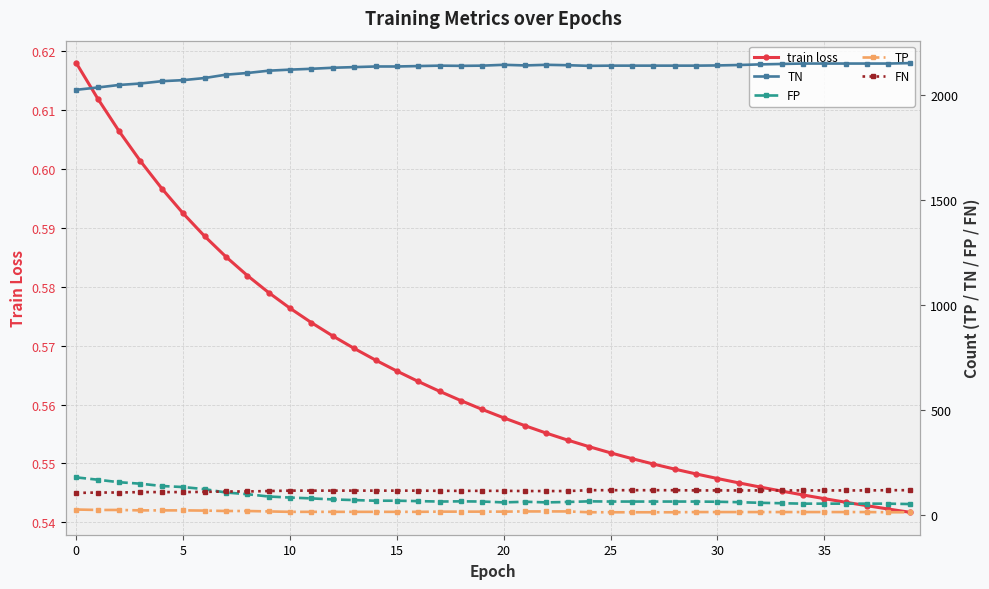

What is the sum of the TN values at 18 and 29?

4277.0